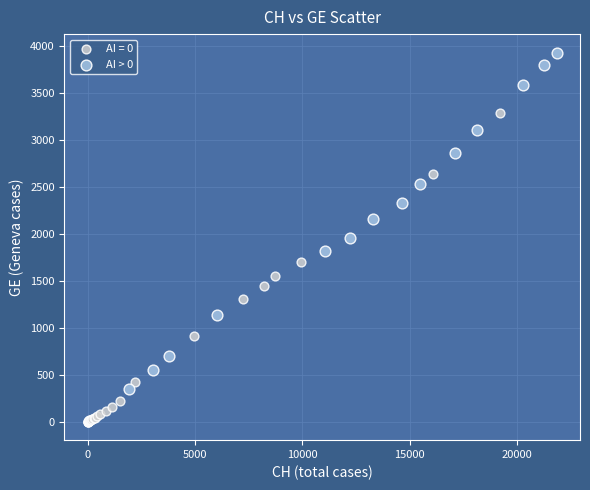

Which series contains the lowest Y value?

AI = 0